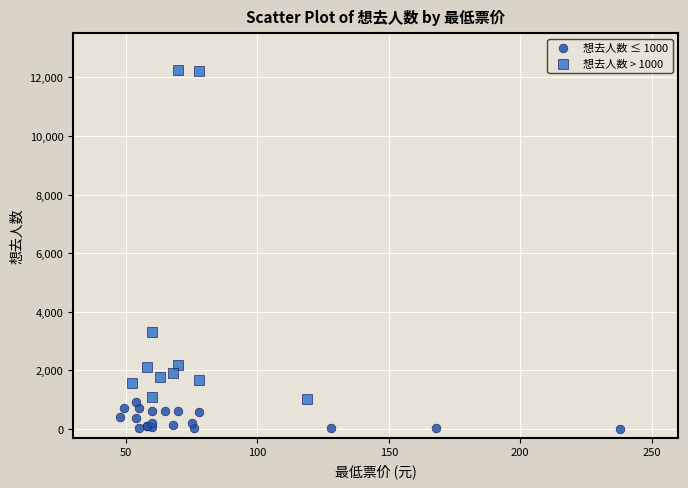

Which series contains the lowest Y value?

想去人数 ≤ 1000